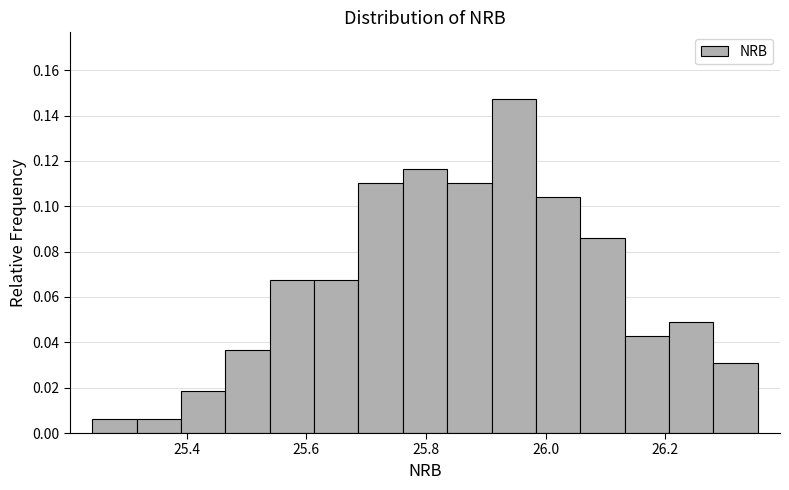

Around what value on the x-axis is the tallest bar? Give the approximate position of its centre, as read against the axis.

25.94